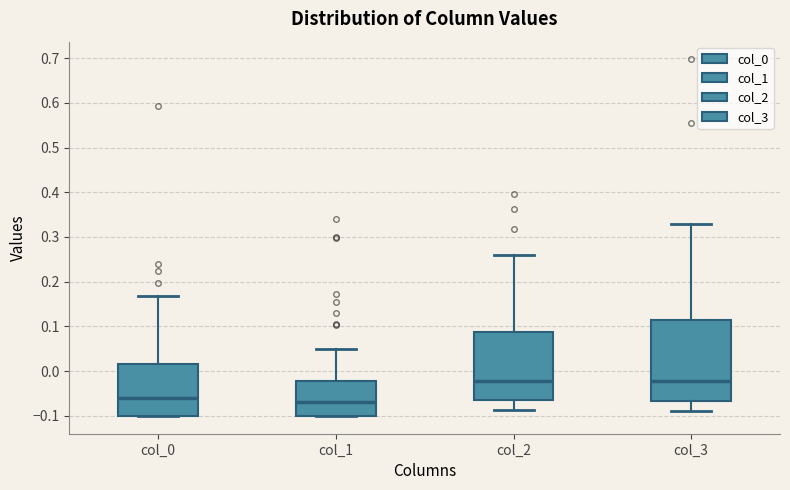

Where does the upper whisker of the box for col_2 end on the y-axis? The values are not printed on the chart, so give them approximately, as read against the axis.

0.26